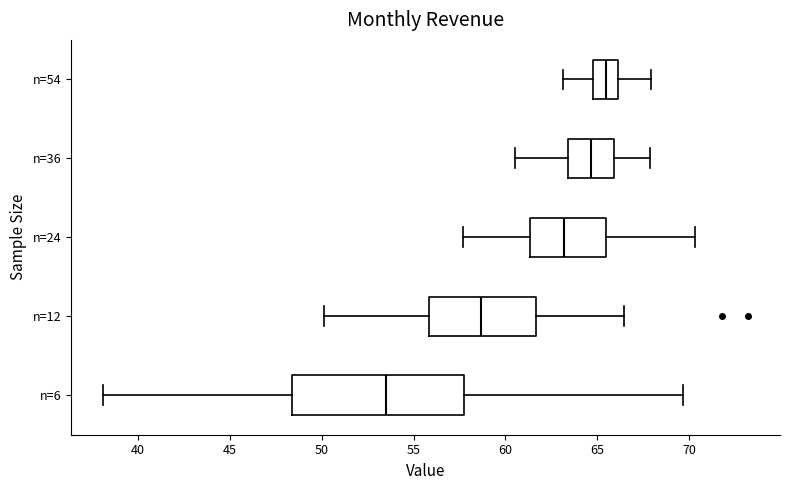

Reading bottom to top, transcribe this box plot: for each box, give where its median line is, the range the box spans, and where its two whiskers end, as read against the x-axis. The values are not printed on the chart, so give them approximately, as read against the axis.

n=6: median 53.5, box 48.5 to 57.5, whiskers 38.0 to 69.5
n=12: median 58.5, box 56.0 to 61.5, whiskers 50.0 to 66.5
n=24: median 63.0, box 61.5 to 65.5, whiskers 57.5 to 70.5
n=36: median 64.5, box 63.5 to 66.0, whiskers 60.5 to 68.0
n=54: median 65.5, box 65.0 to 66.0, whiskers 63.0 to 68.0